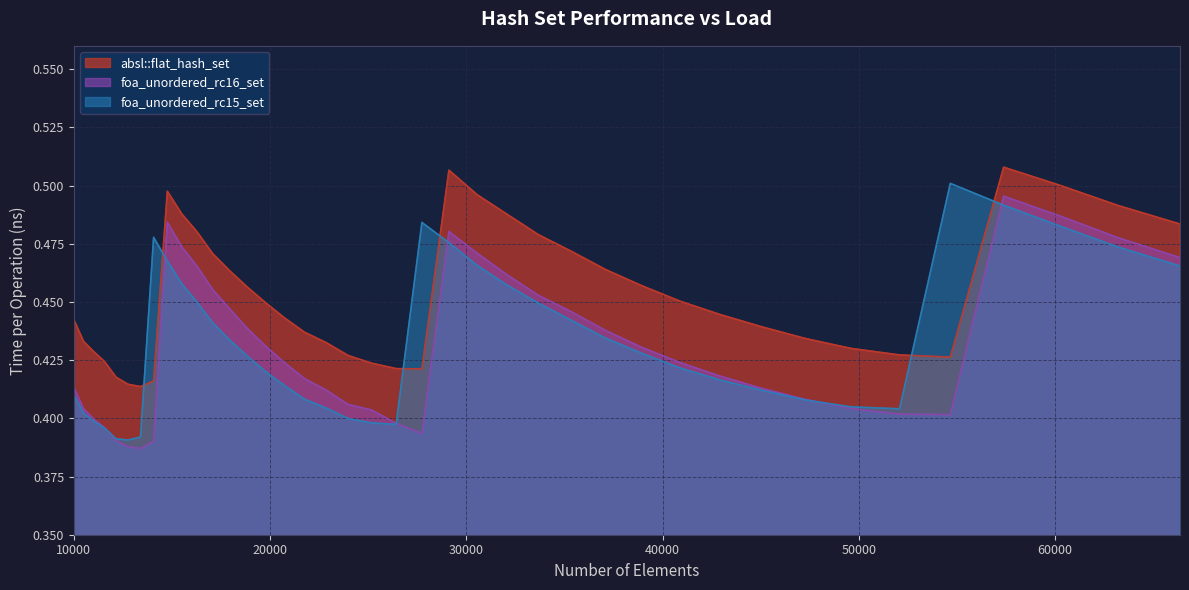

Does the chart have visible grid lines?

Yes